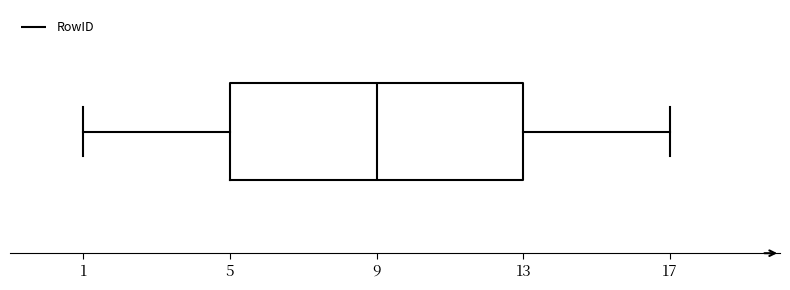

Where is the left edge of the box on the x-axis? The values are not printed on the chart, so give them approximately, as read against the axis.

5